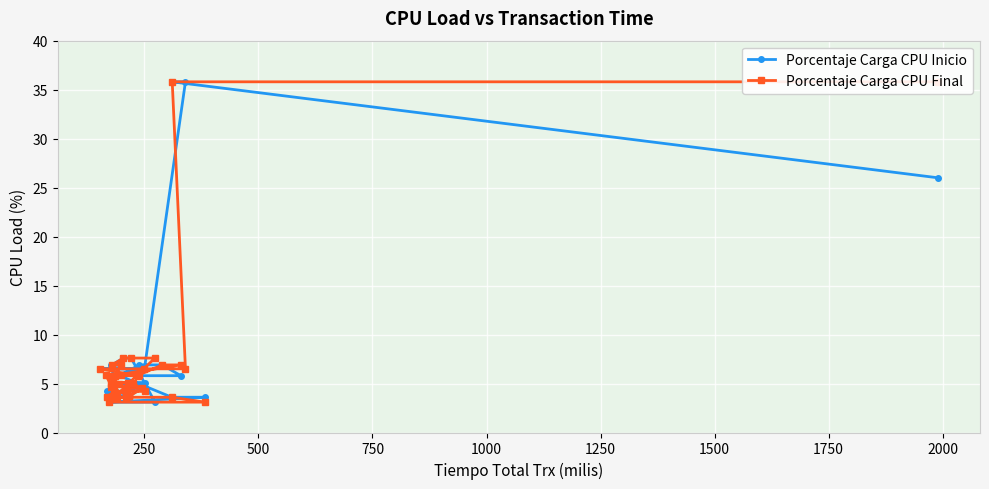

The Porcentaje Carga CPU Inicio series shows 1.3 at 14. True or false?

False